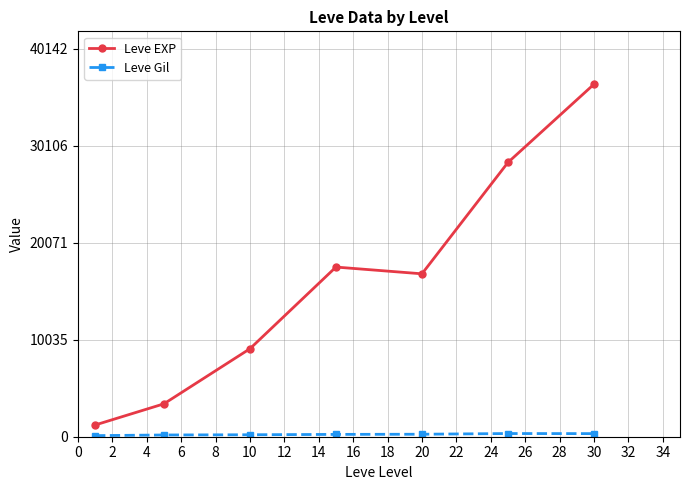

What is the maximum value for Leve EXP?

36492.5